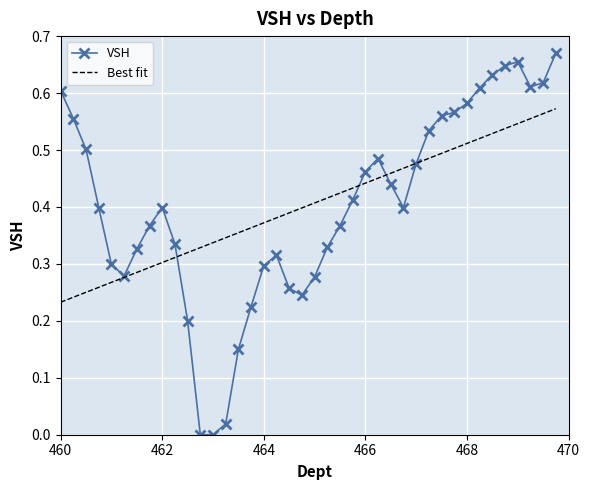

Which series has the largest range (max minus min)?

VSH